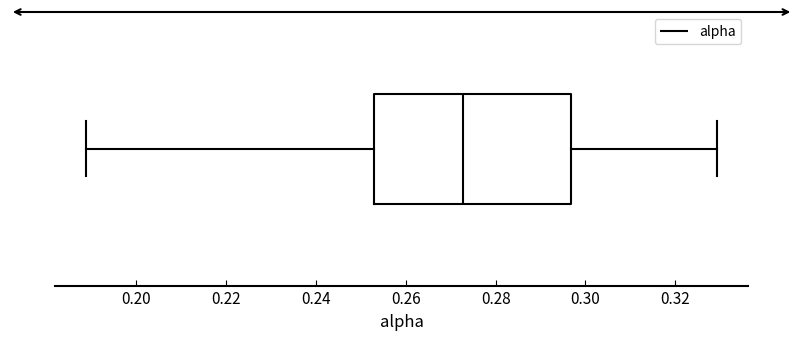

Transcribe this box plot: give where the median line is, the range the box spans, and where the two whiskers end, as read against the x-axis. The values are not printed on the chart, so give them approximately, as read against the axis.

median 0.272, box 0.252 to 0.296, whiskers 0.188 to 0.330